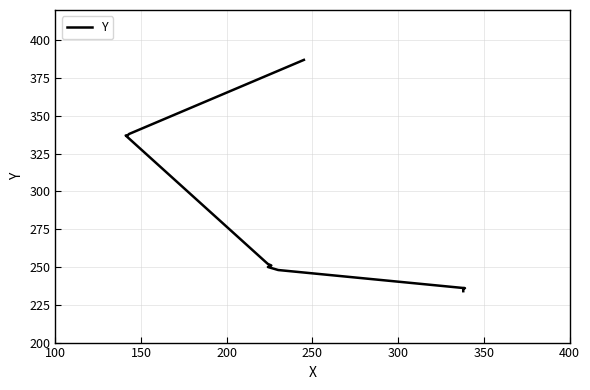

How many lines are shown in the chart?

1